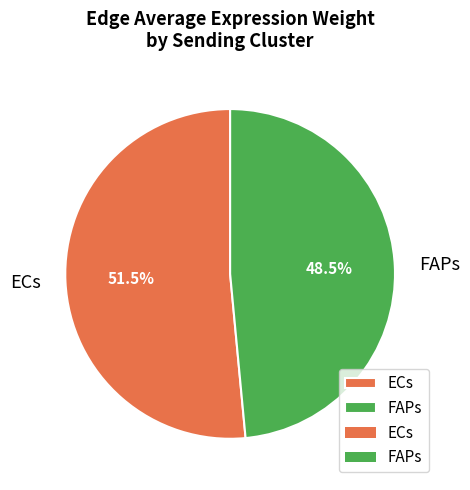

To the nearest percent, what is the difference between the FAPs and ECs slice percentages?

3%